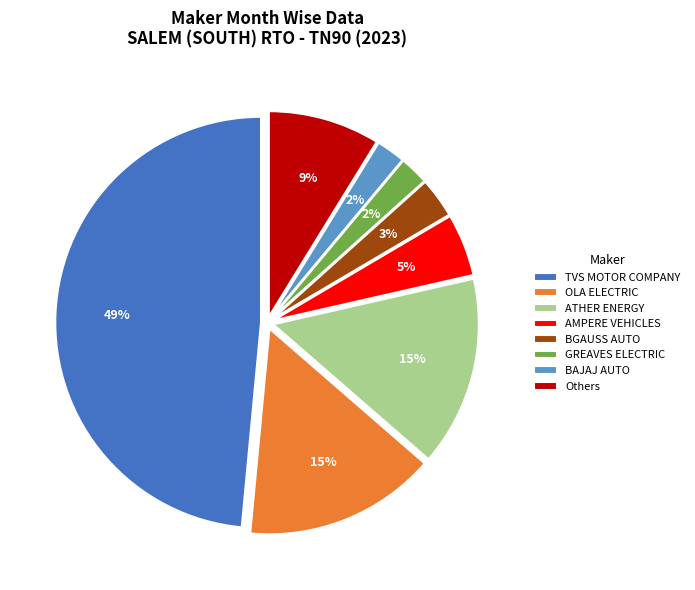

Does any single category account for the majority?

No